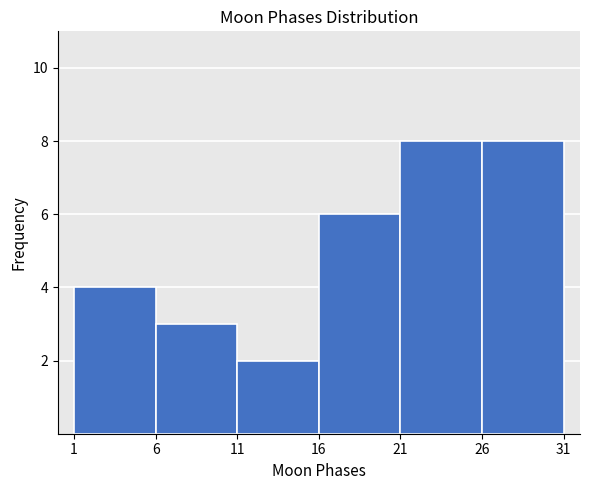

Reading left to right, transcribe this chart: for each bar, give the range it covers on the x-axis and its height. The values are not printed on the chart, so give them approximately, as read against the axis.

1 to 6: 4
6 to 11: 3
11 to 16: 2
16 to 21: 6
21 to 26: 8
26 to 31: 8